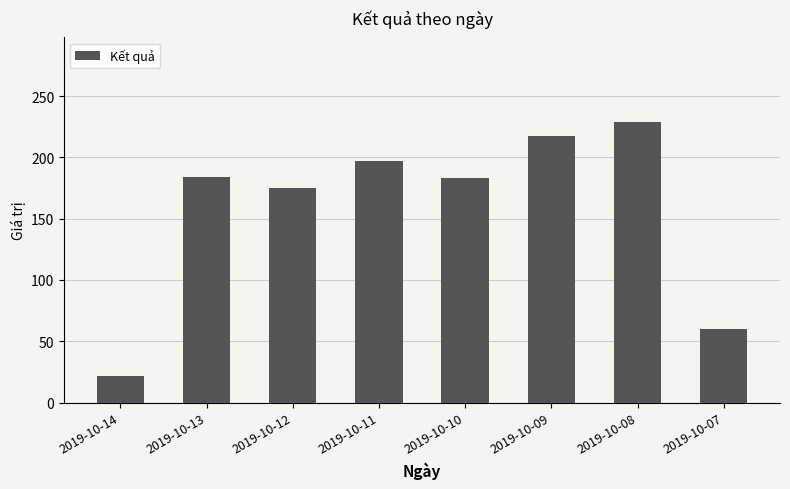

At which category does the chart reach its minimum across all series?

2019-10-14